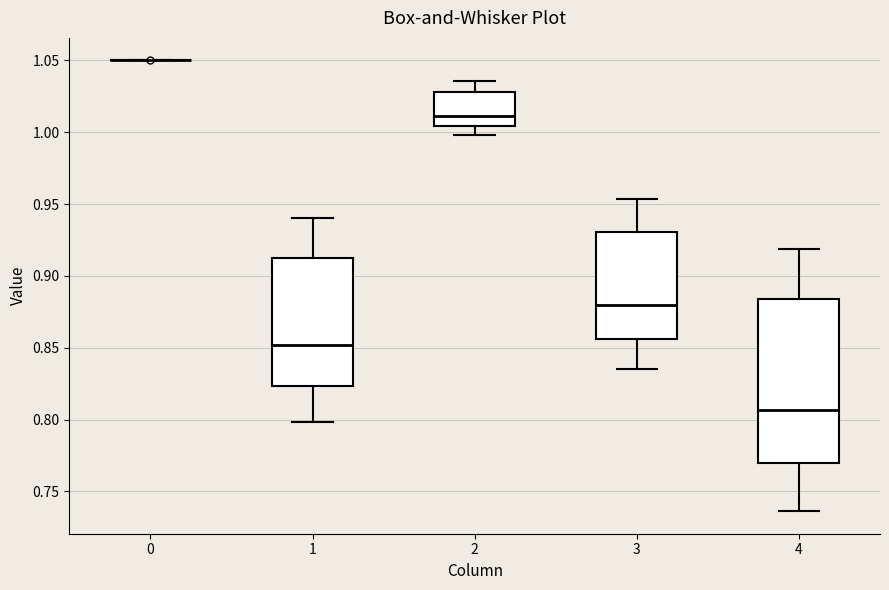

Where does the median line of the box at x = 2 sit on the y-axis? The values are not printed on the chart, so give them approximately, as read against the axis.

1.010